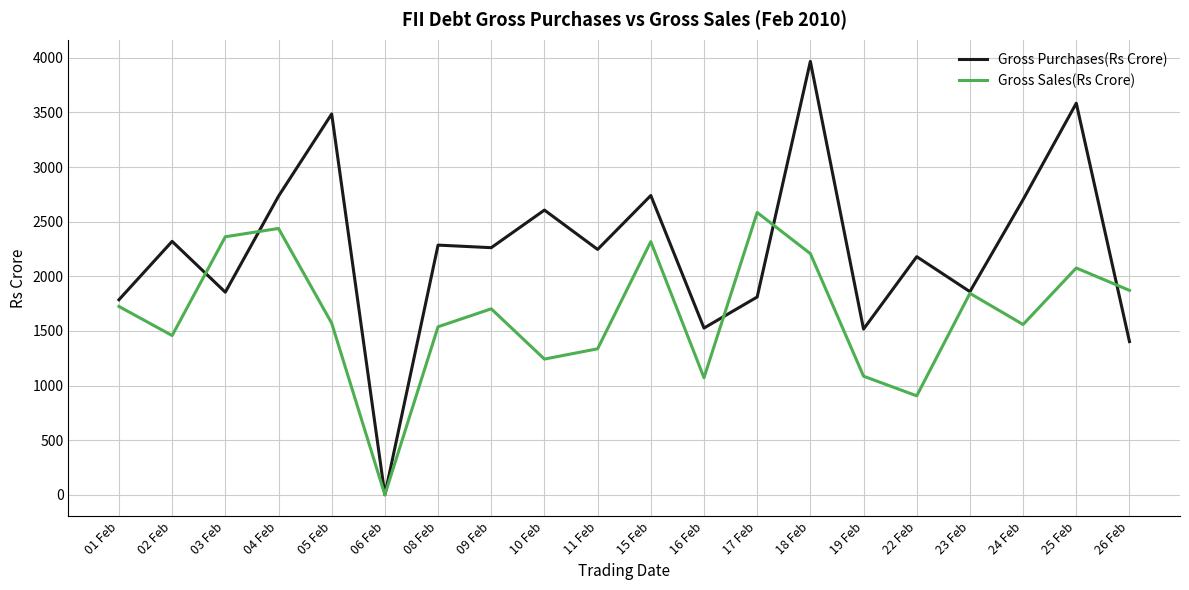

Between 06 Feb and 23 Feb, which series saw the biggest shift?

Gross Purchases(Rs Crore)